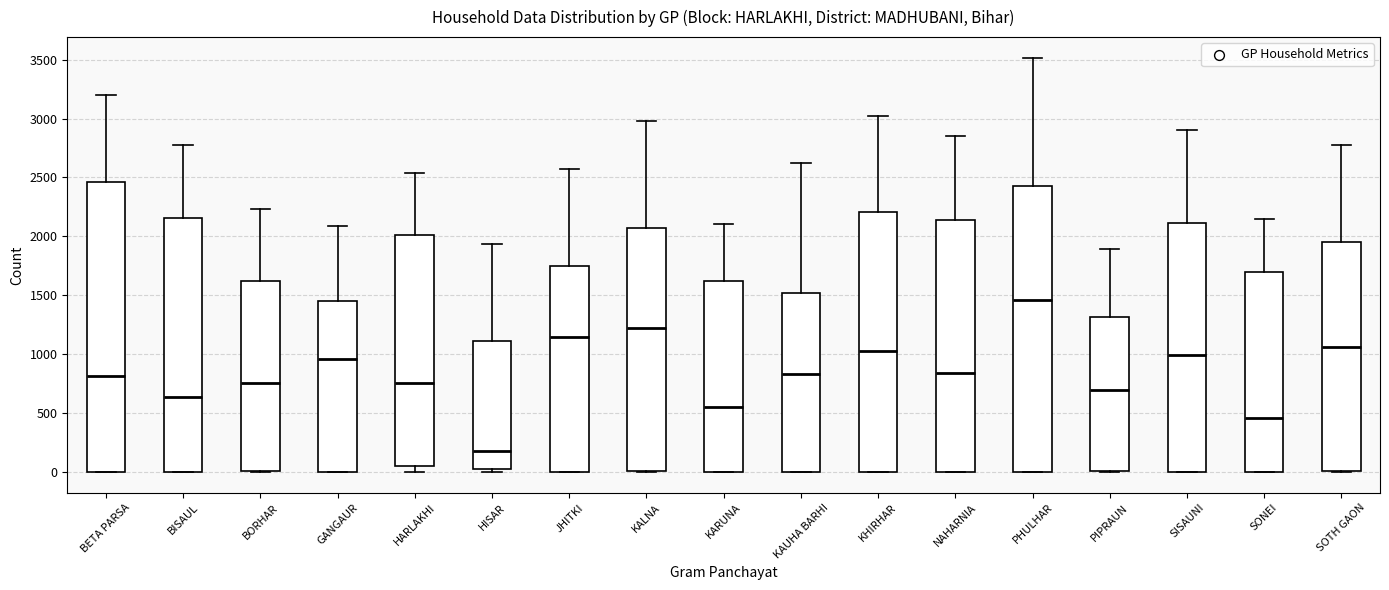

Which box has the lowest median line?

HISAR